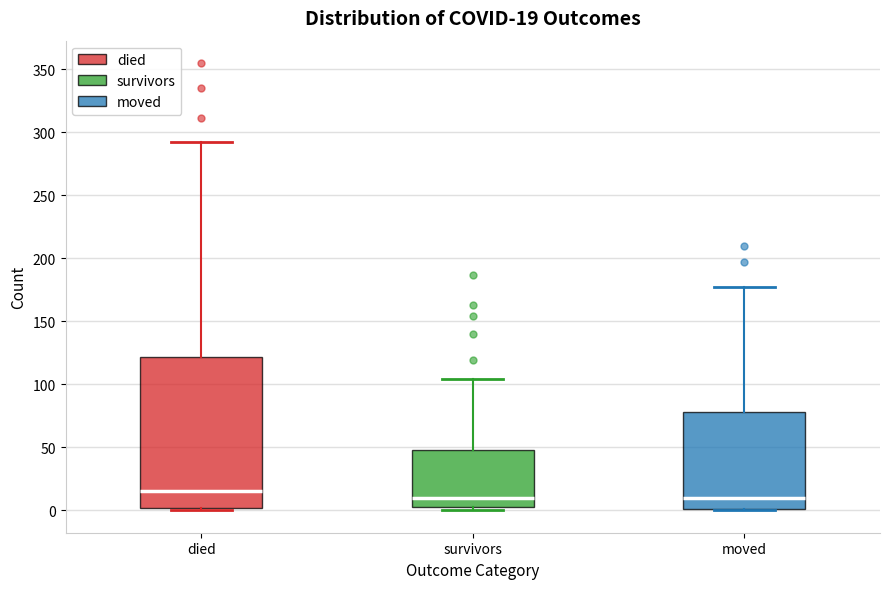

Which box has the highest median line?

died